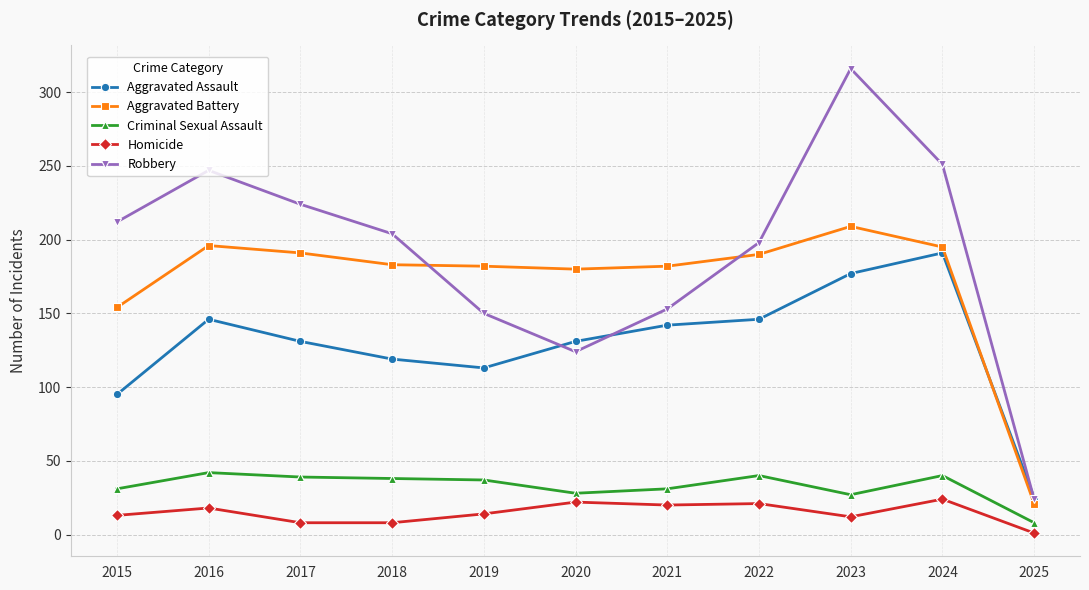

Between 2019 and 2023, which series saw the biggest shift?

Robbery